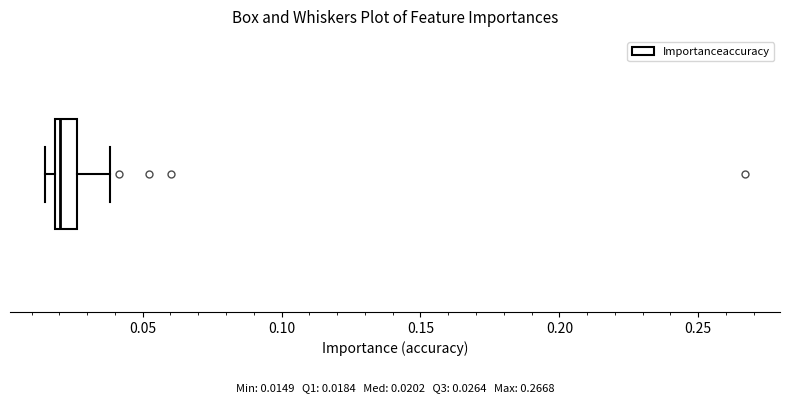

Read this box plot against the x-axis: the position of the median line, the range covered by the box, and the ends of both whiskers. The values are not printed on the chart, so give them approximately, as read against the axis.

median 0.020 (just right of the box's left edge), box 0.020 to 0.025, whiskers 0.015 to 0.040